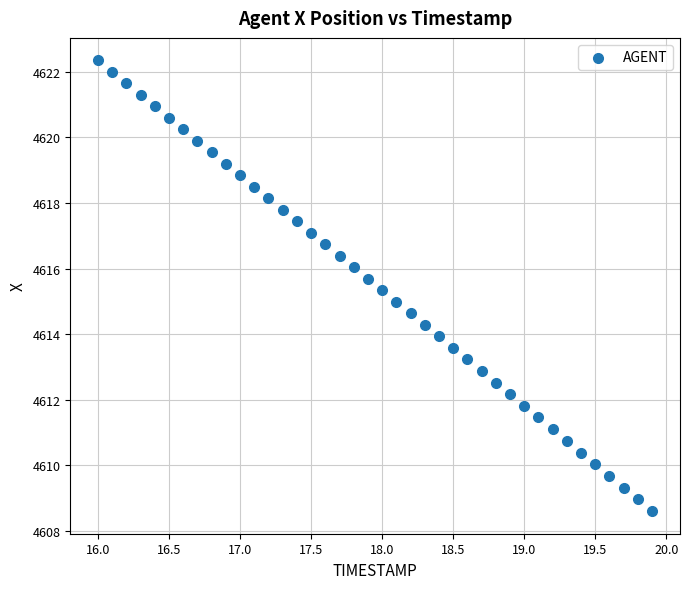

What is the range of X values (max minus min)?

3.9